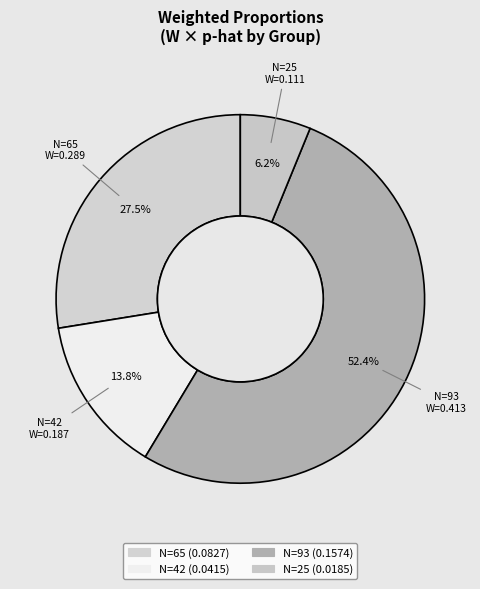

Count the number of slices in the pie.

4